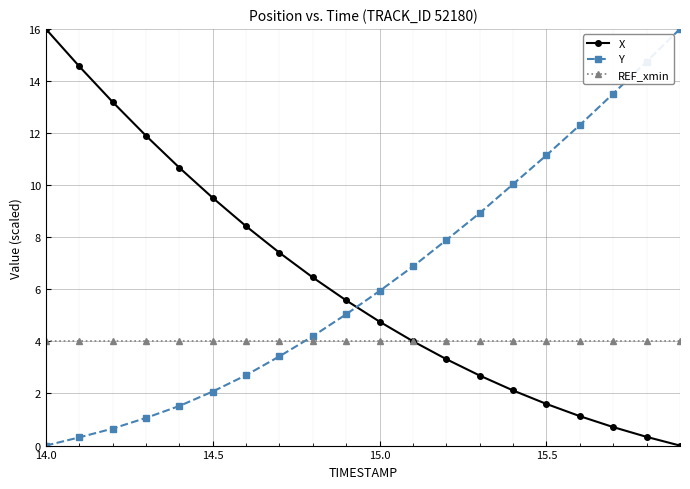

At how many categories does at least one series exceed 3?

20